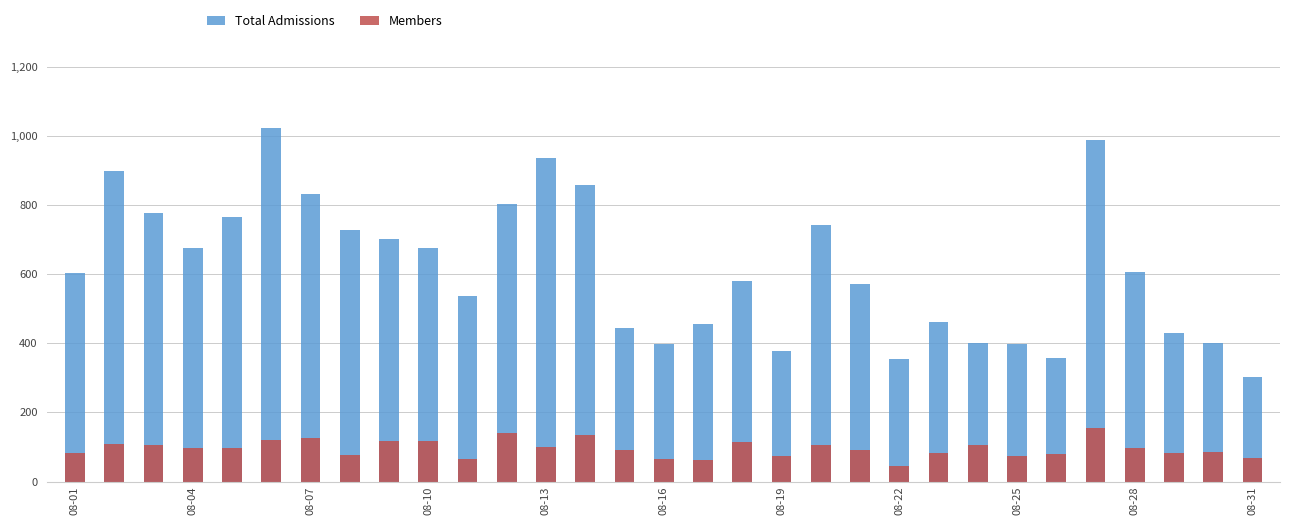

What is the difference between the second highest and second lowest values in the Total Admissions series?

632